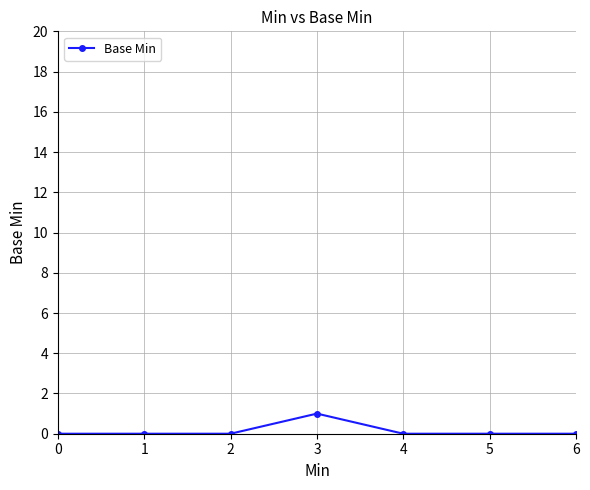

Does the chart display data point markers on the line(s)?

Yes